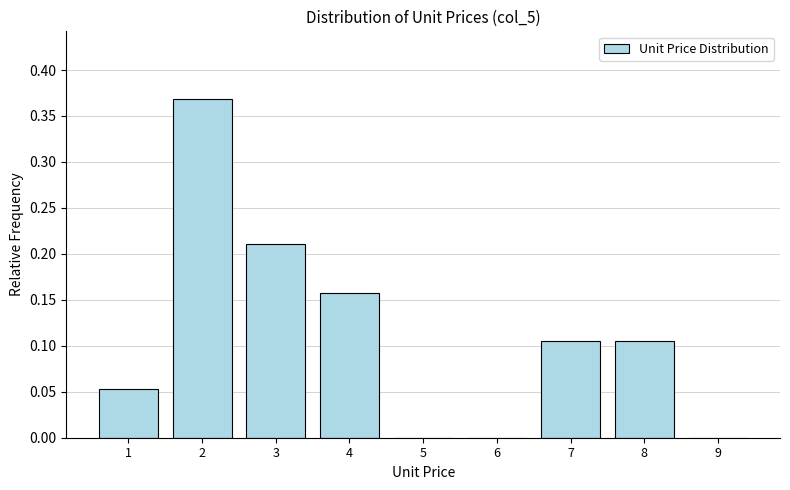

Is it true that the value at 6 is 0.2?

False